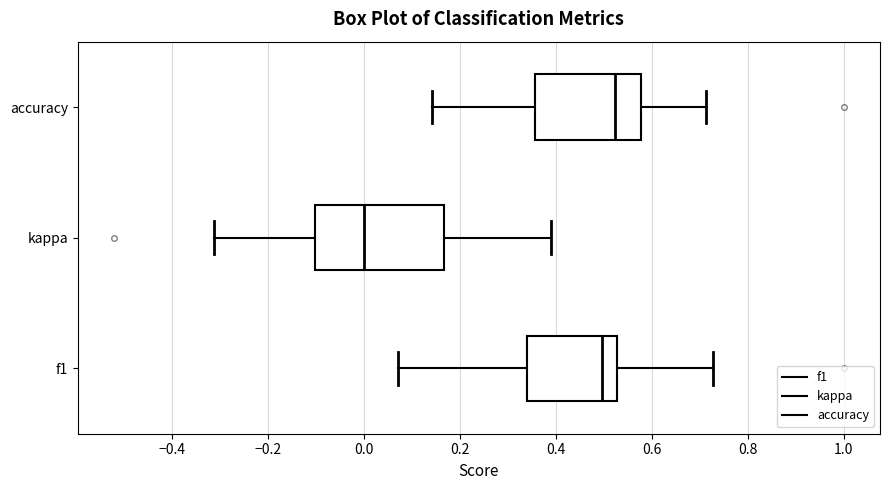

Comparing the boxes themselves (not the whiskers), which one is the widest?

kappa